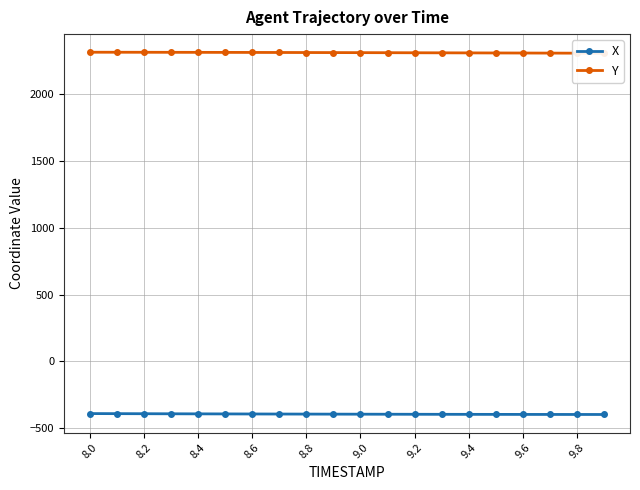

What is the highest value of the X series?

-389.7